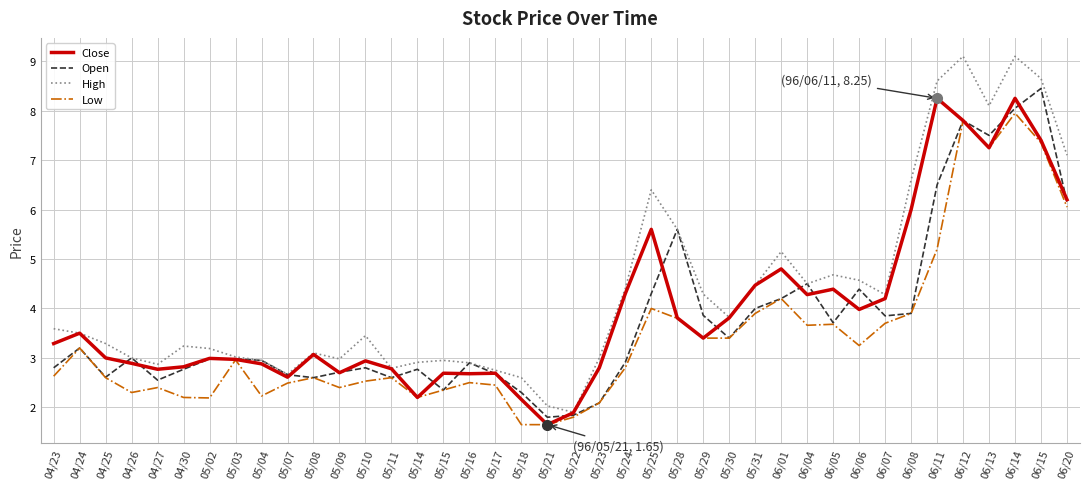

Is this an area chart (filled region under the line)?

No